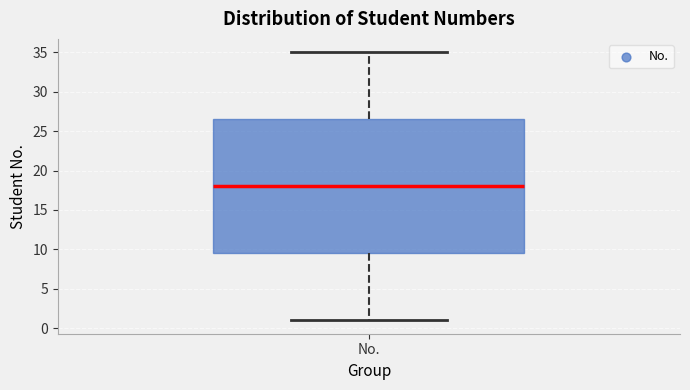

Where is the lower edge of the box for No. on the y-axis? The values are not printed on the chart, so give them approximately, as read against the axis.

9.5